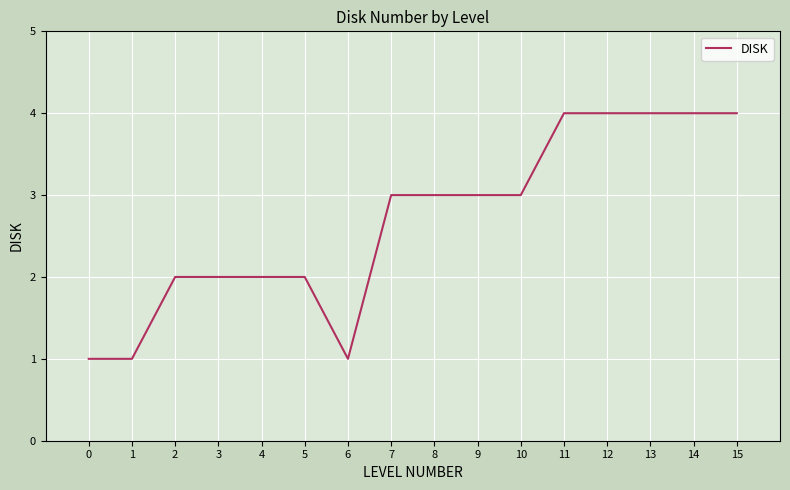

Reading left to right, extract all data points from this chart.

1	1	2	2	2	2	1	3	3	3	3	4	4	4	4	4